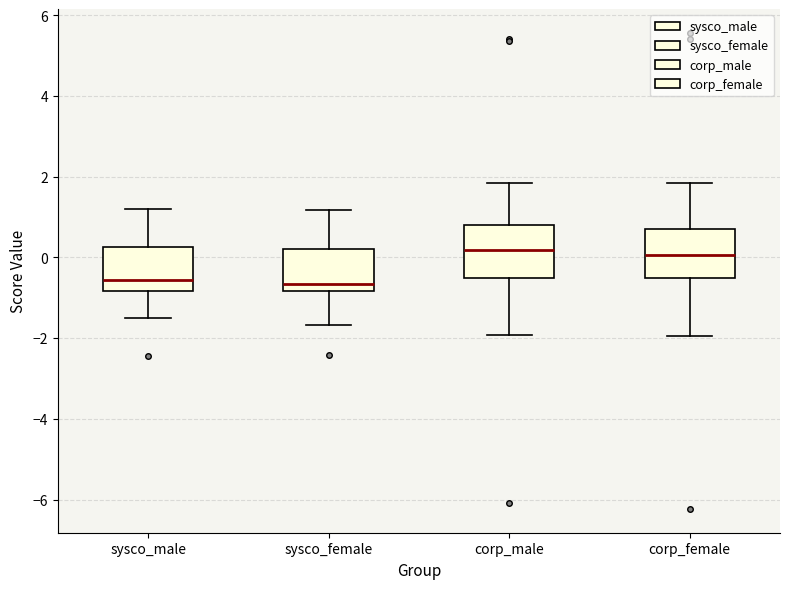

Where does the median line of the box for sysco_male sit on the y-axis? The values are not printed on the chart, so give them approximately, as read against the axis.

-0.6